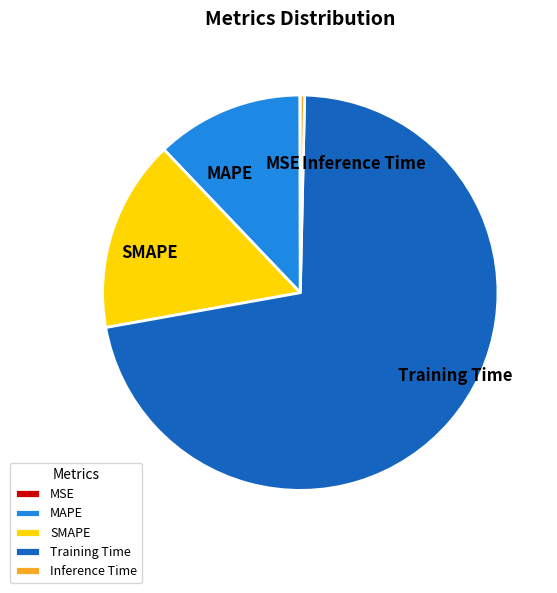

Does MAPE represent more than half of the total?

No